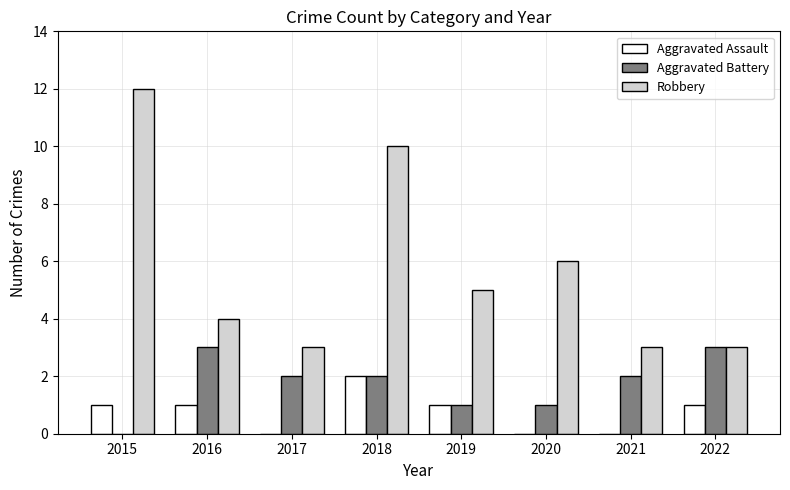

What is the sum of the Aggravated Battery values at 2017 and 2019?

3